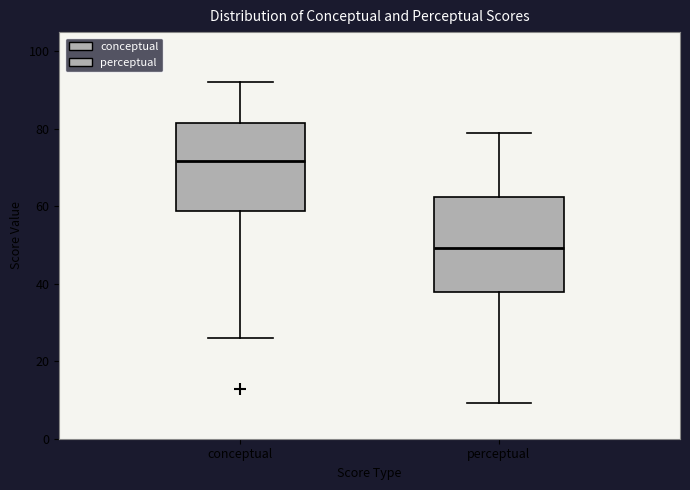

Reading left to right, read every box against the y-axis: the position of its median line, the range the box covers, and the ends of its whiskers. The values are not printed on the chart, so give them approximately, as read against the axis.

conceptual: median 72, box 58 to 82, whiskers 26 to 92
perceptual: median 50, box 38 to 62, whiskers 10 to 80